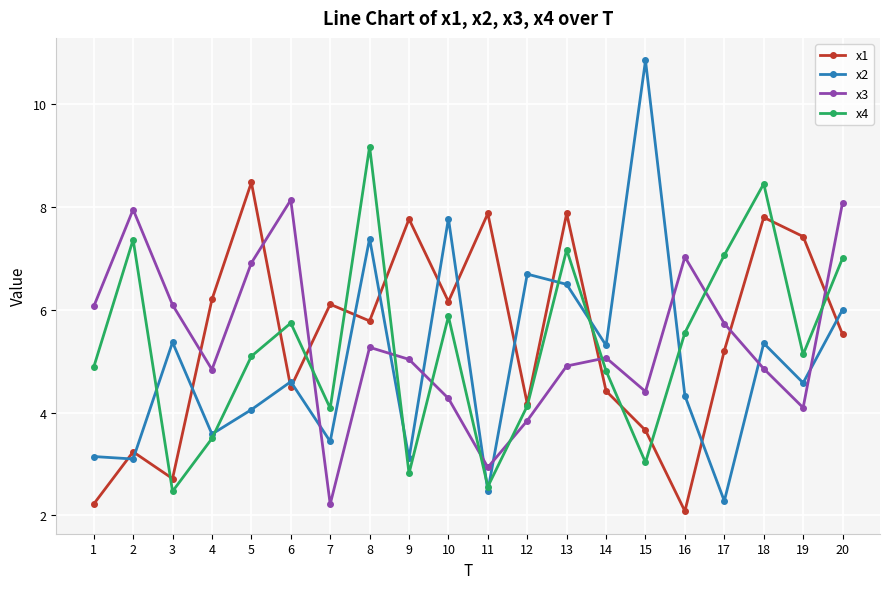

Which series has the largest range (max minus min)?

x2